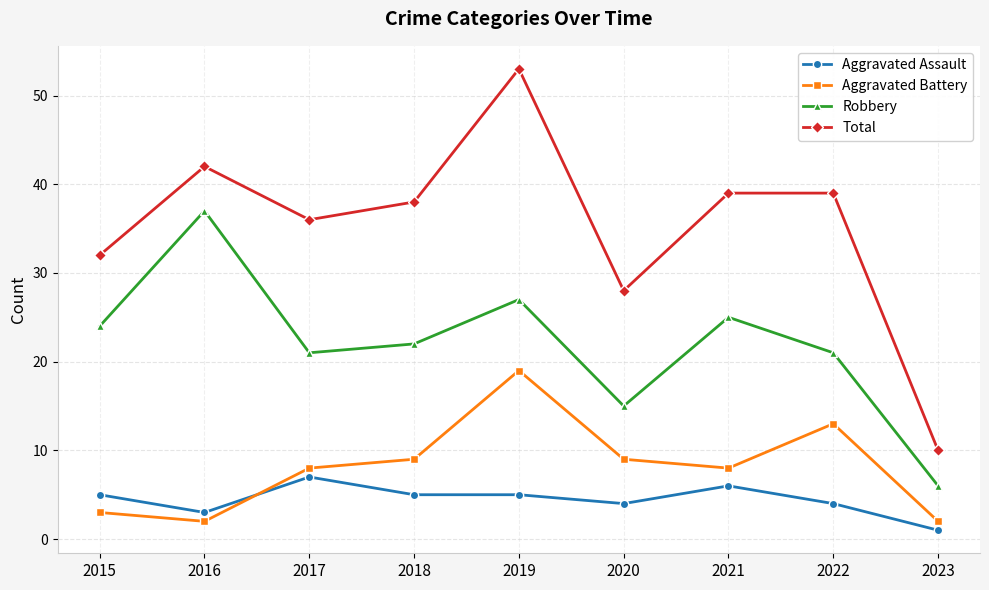

What is the sum of the Aggravated Assault values at 2021 and 2023?

7